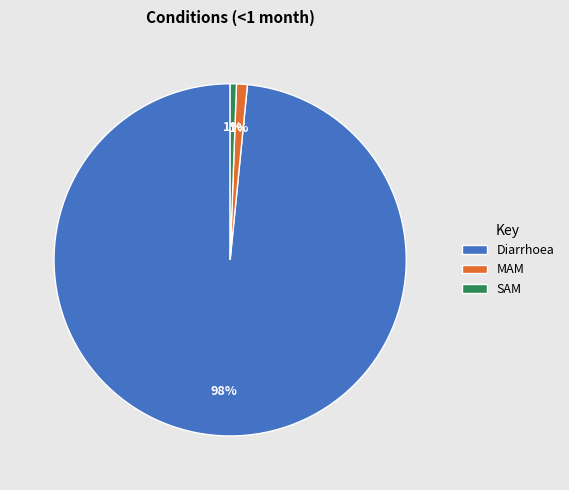

Which category has the biggest portion of the pie?

Diarrhoea